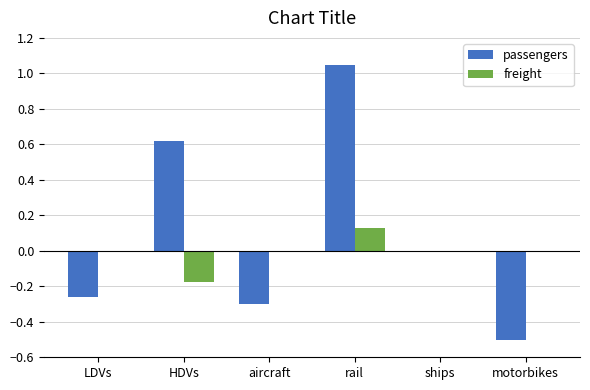

What is the total value across all series at rail?

1.2